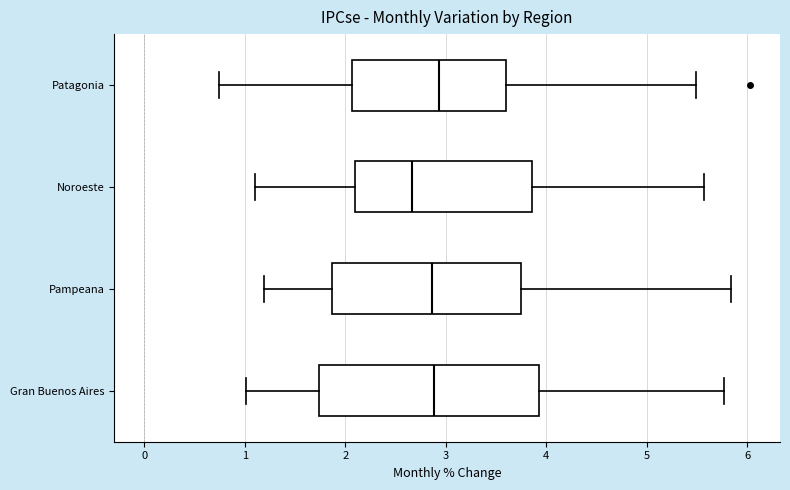

Where is the right edge of the box for Gran Buenos Aires on the x-axis? The values are not printed on the chart, so give them approximately, as read against the axis.

3.9